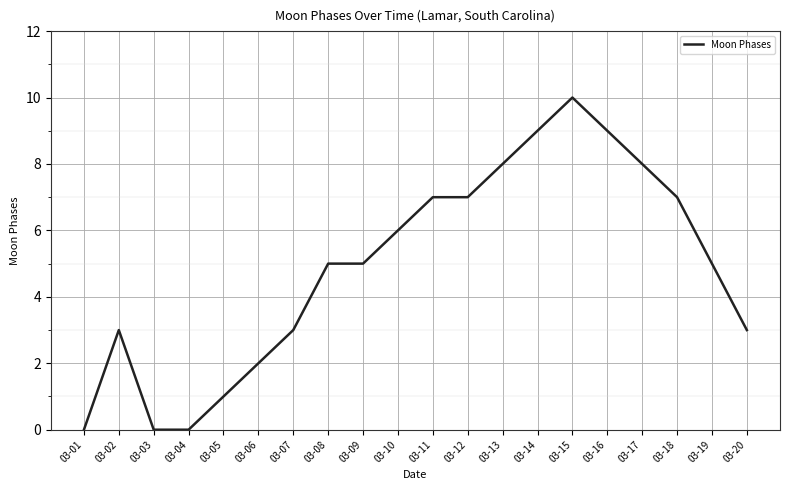

Where is the first local maximum?

03-02